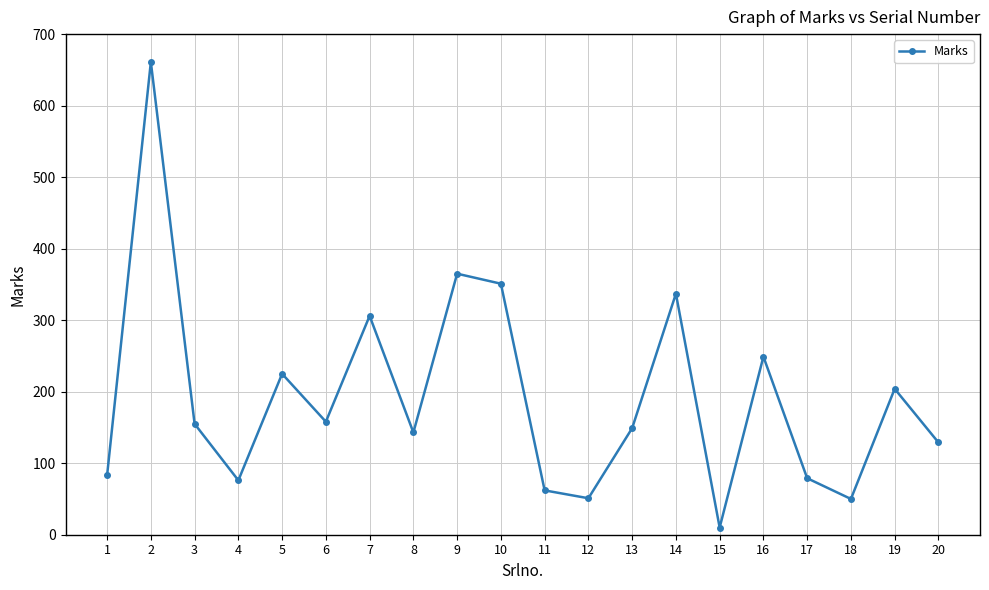

What is the difference between the second highest and minimum values?

355